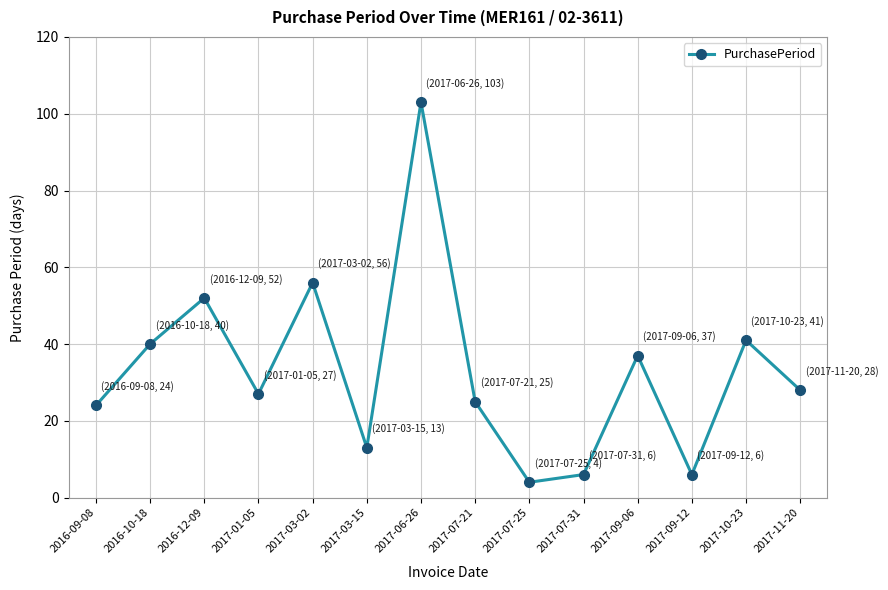

Is it true that the value at 2017-09-06 is 52?

False